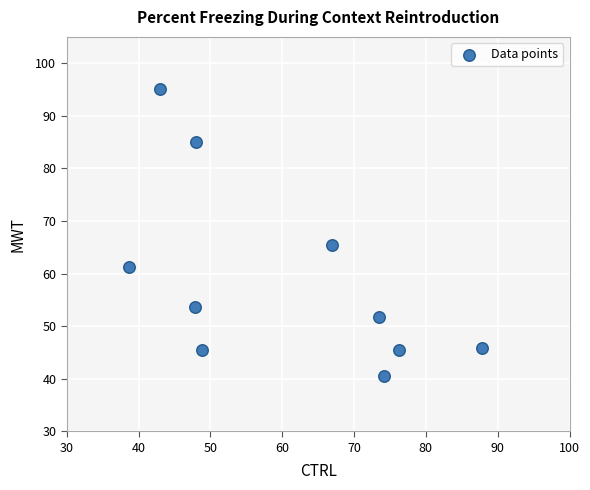

What Y value in the scatter plot is closest to 67?

65.5